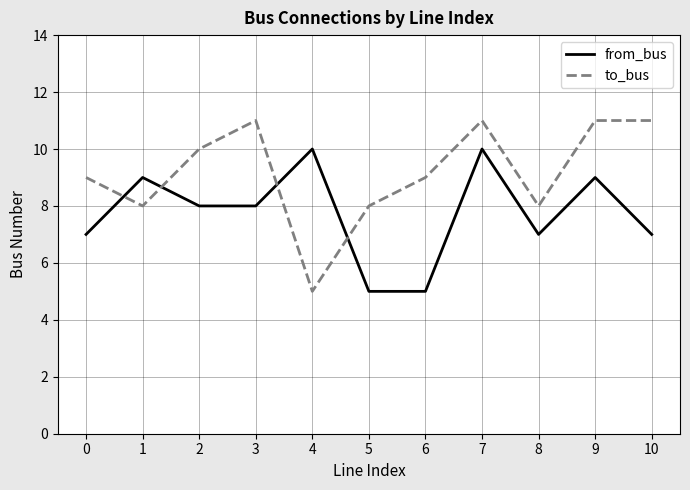

What value does the from_bus series have at 3?

8